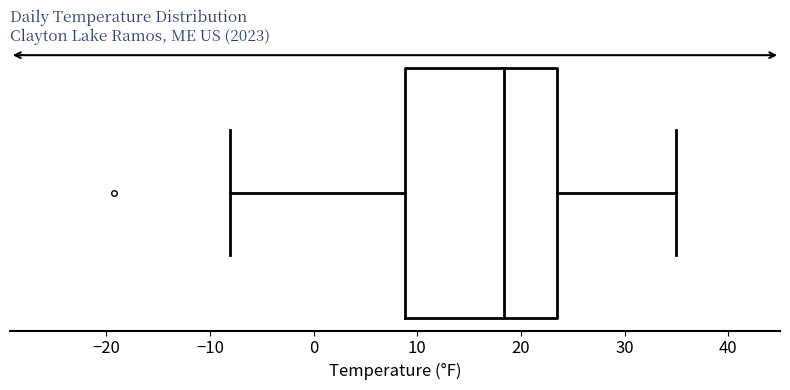

Where does the left whisker of the box end on the x-axis? The values are not printed on the chart, so give them approximately, as read against the axis.

-8